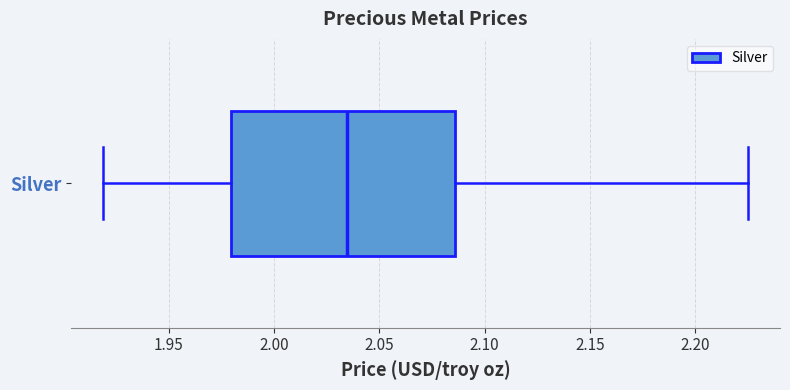

Where does the right whisker of the box for Silver end on the x-axis? The values are not printed on the chart, so give them approximately, as read against the axis.

2.225